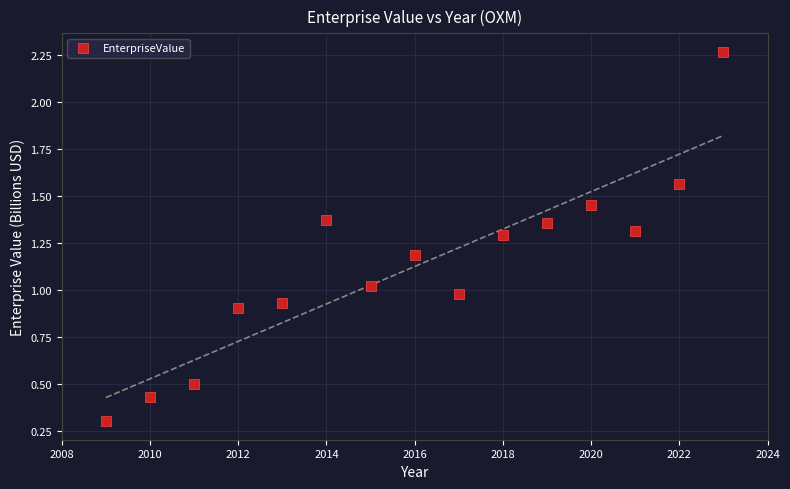

What is the range of Y values (max minus min)?

2.0